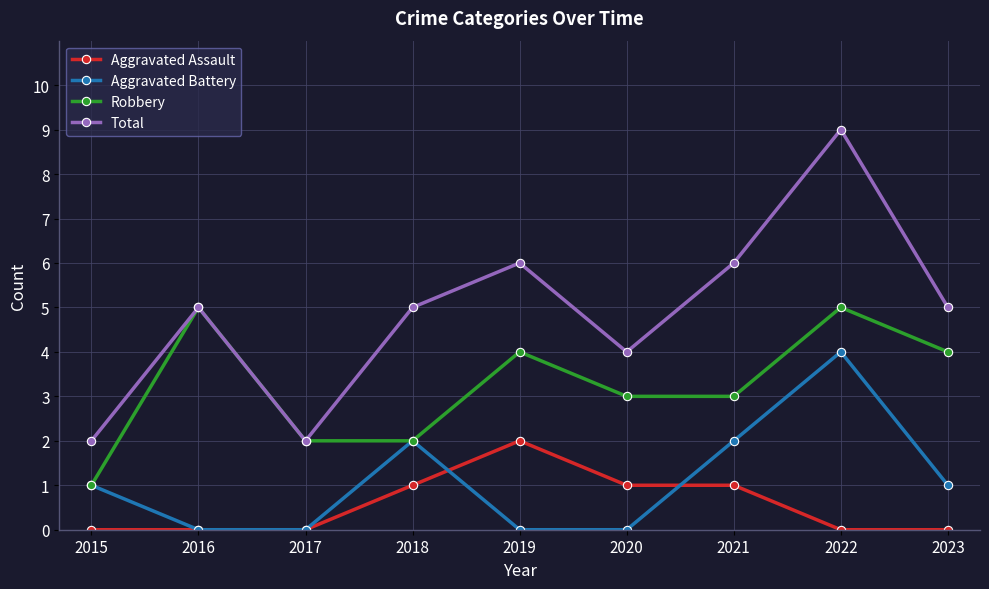

True or false: Aggravated Battery has more than 1 points higher than both neighbors.

True